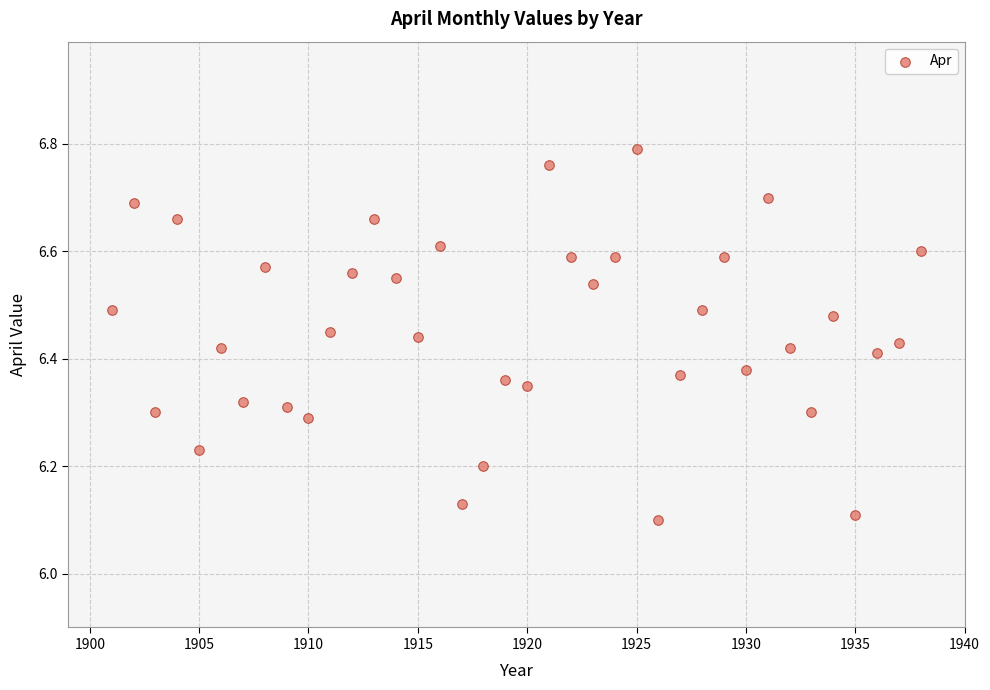

What is the range of Y values (max minus min)?

0.7